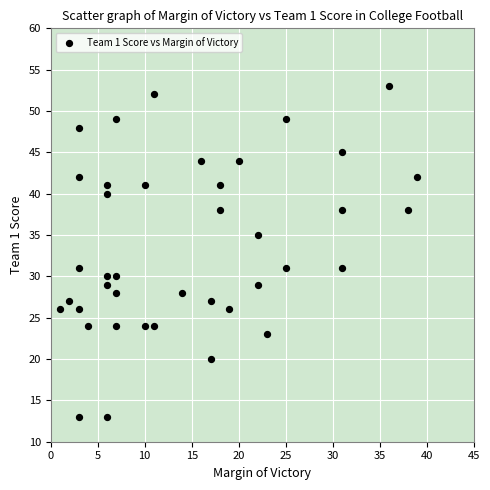

What is the range of X values (max minus min)?

38